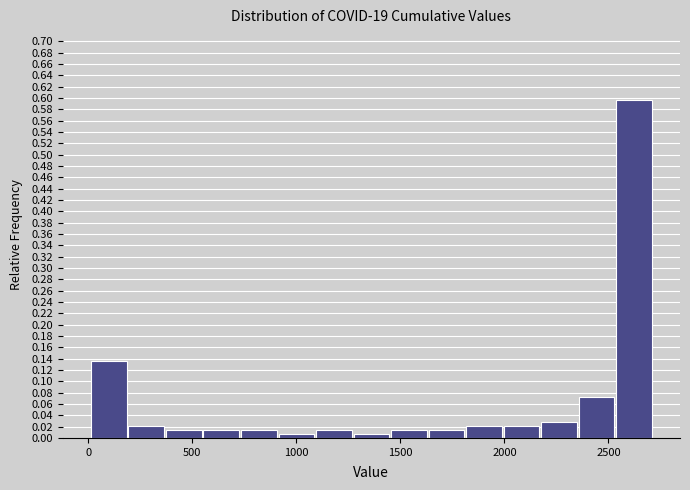

Read against the x-axis, roughly where is the centre of the tallest bar?

2600